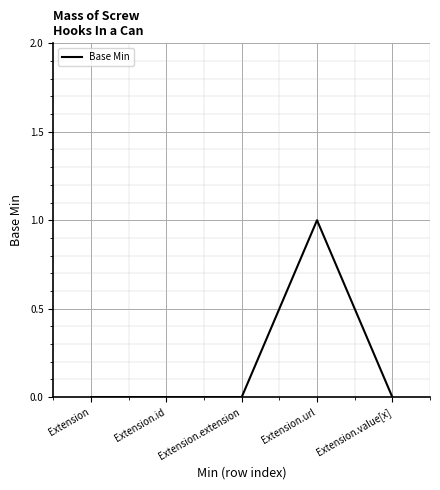

Reading left to right, extract all data points from this chart.

Extension=0	Extension.id=0	Extension.extension=0	Extension.url=1	Extension.value[x]=0